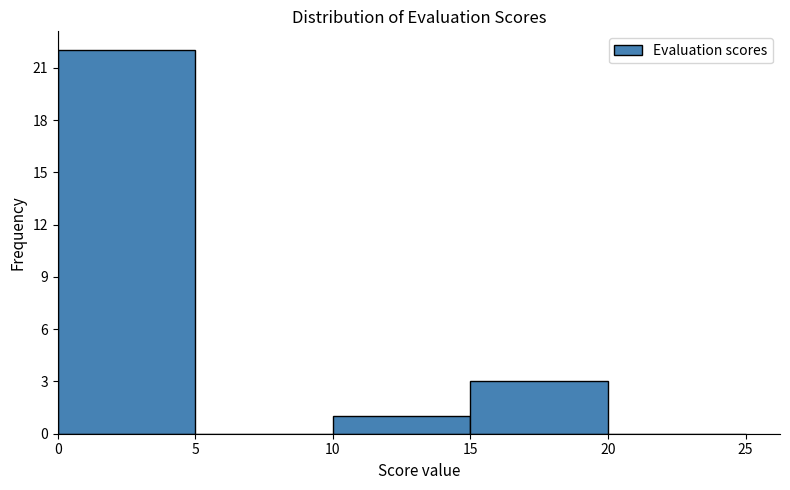

Reading left to right, list every bar in this chart as the range it spans on the x-axis followed by its height. The values are not printed on the chart, so give them approximately, as read against the axis.

0 to 5: 22
5 to 10: 0
10 to 15: 1
15 to 20: 3
20 to 25: 0